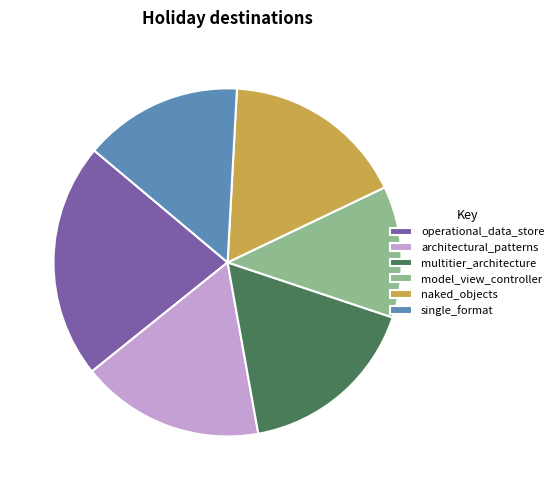

How many segments does this pie chart have?

6